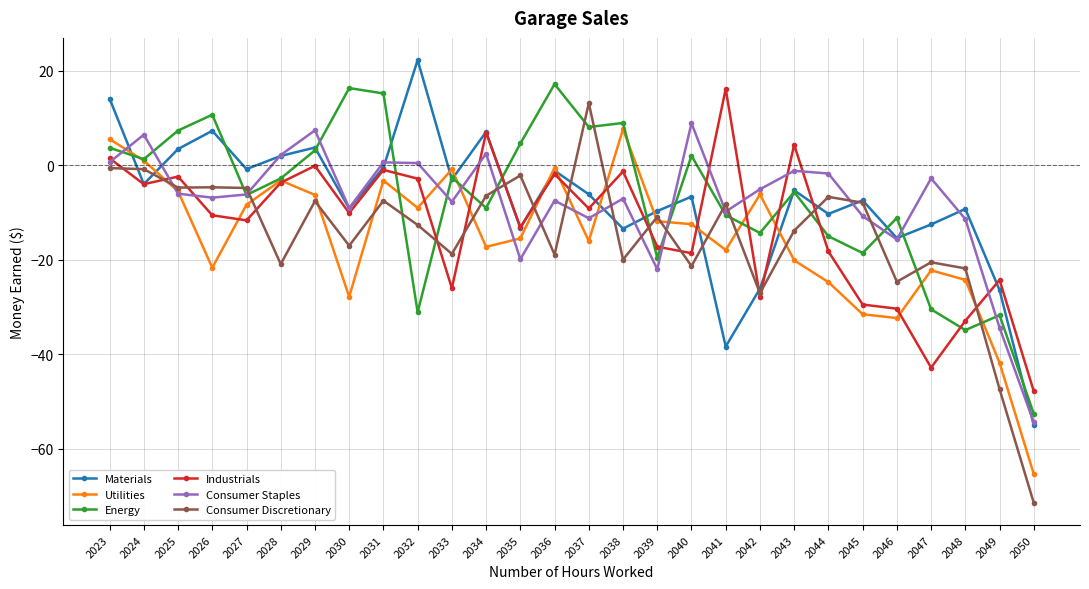

Which series has the largest range (max minus min)?

Consumer Discretionary